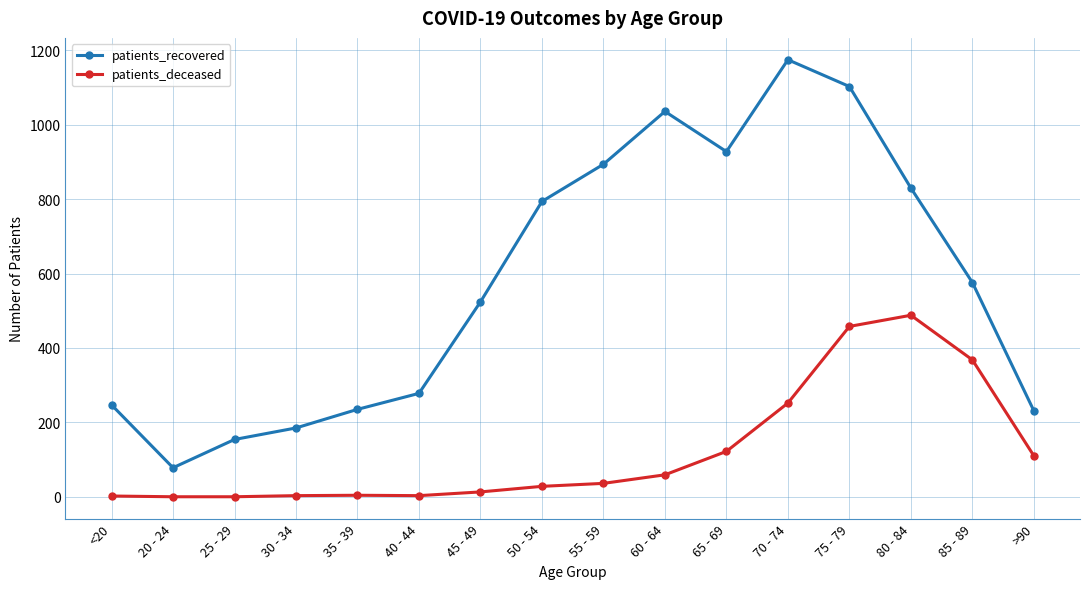

How many values in the patients_deceased series are below 36?

8